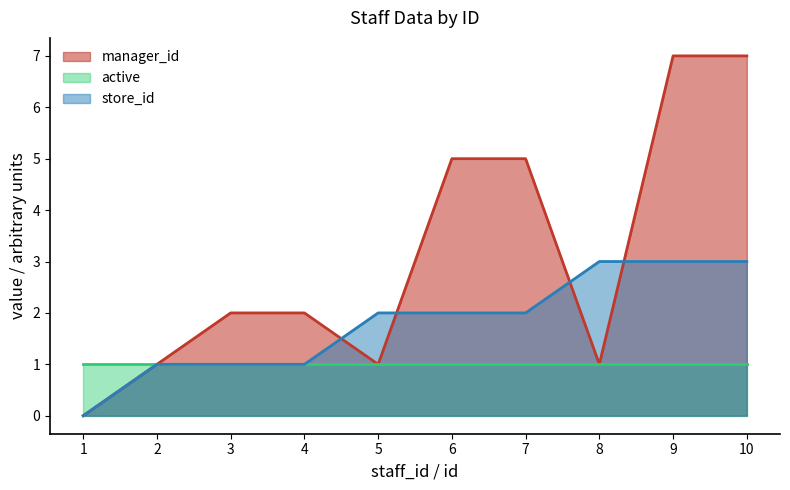

What are all the series names shown in the legend?

manager_id, active, store_id